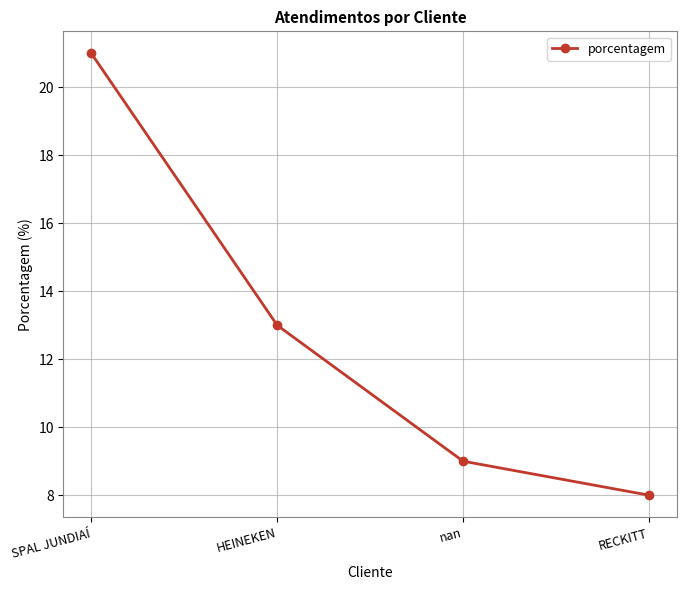

The chart shows a value of 8 at RECKITT. True or false?

True